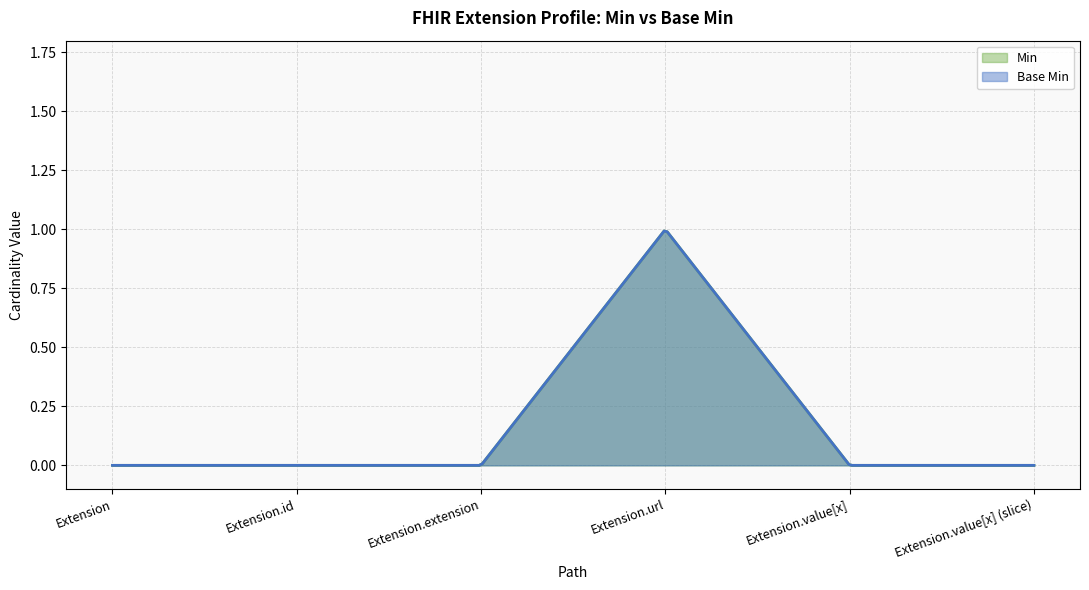

How many Min values are between 0 and 1?

6